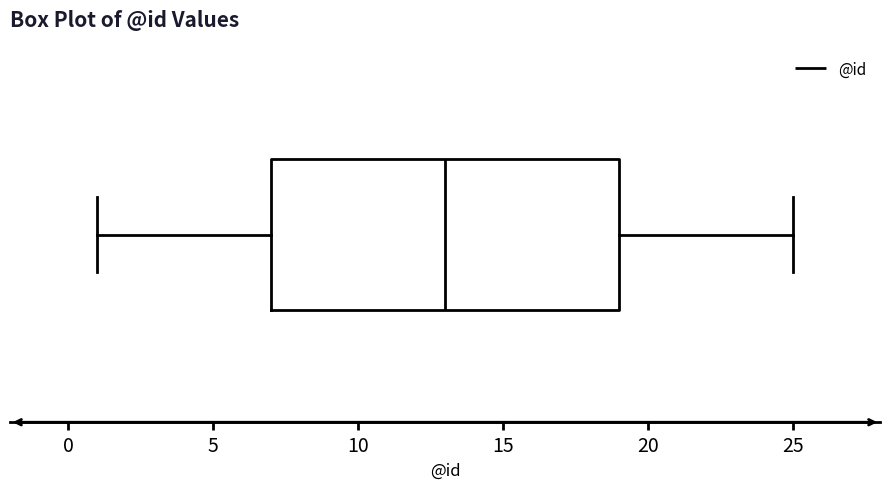

Where does the median line of the box sit on the x-axis? The values are not printed on the chart, so give them approximately, as read against the axis.

13